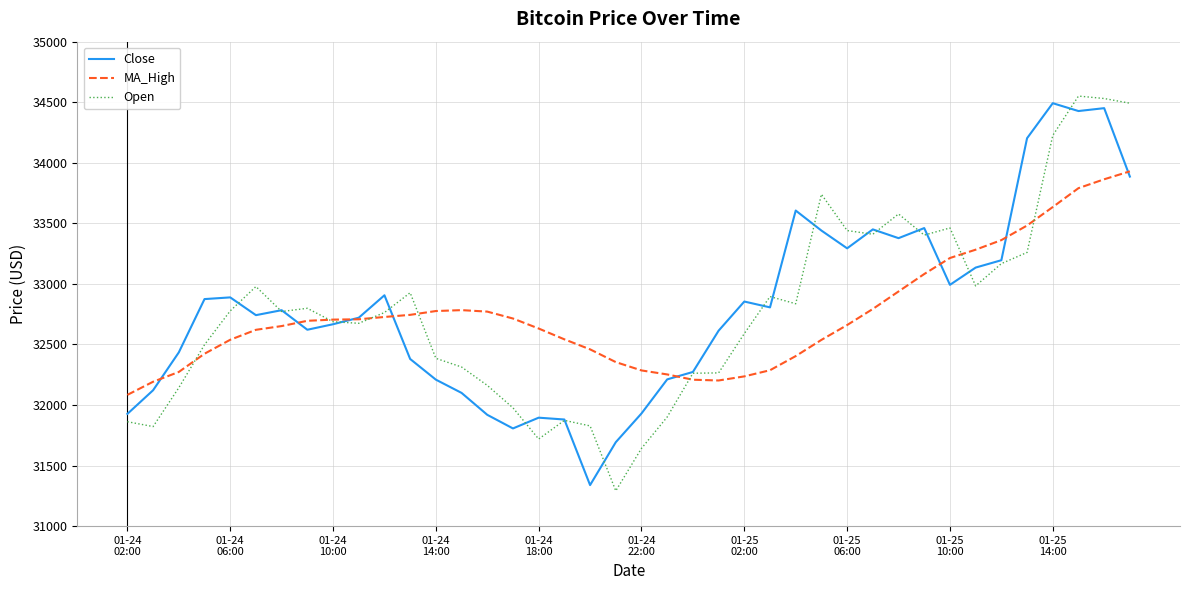

Which series has the widest spread of values?

Open